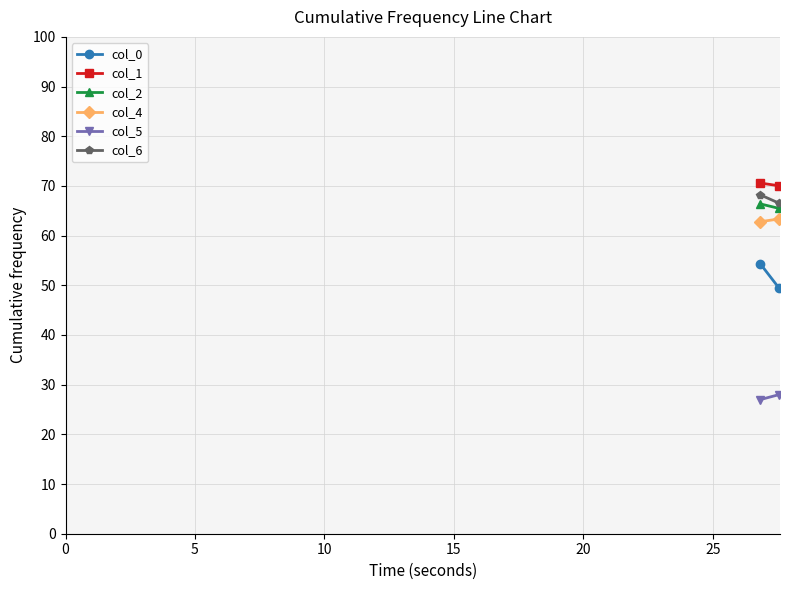

What is the smallest value displayed?

27.0